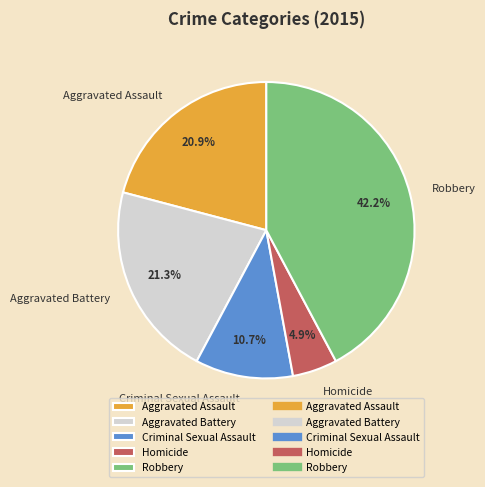

Between Aggravated Assault and Homicide, which is larger?

Aggravated Assault